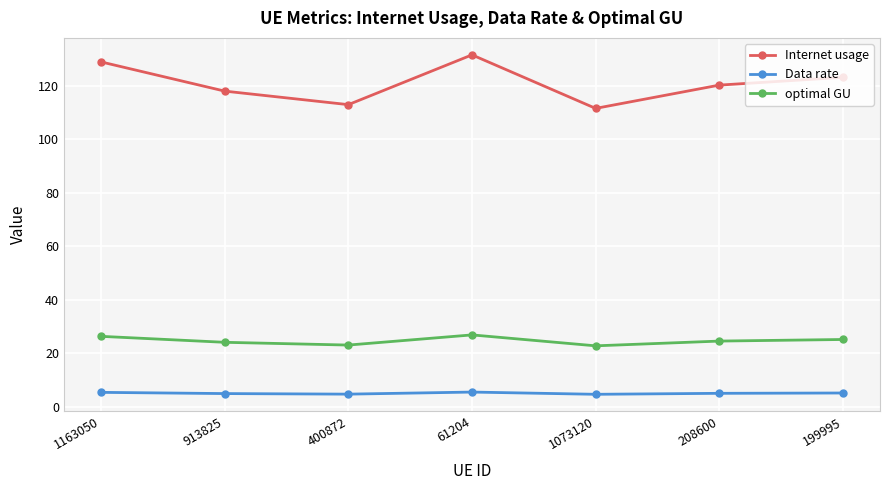

In optimal GU, how many points are lower than both neighbors (excluding endpoints)?

2